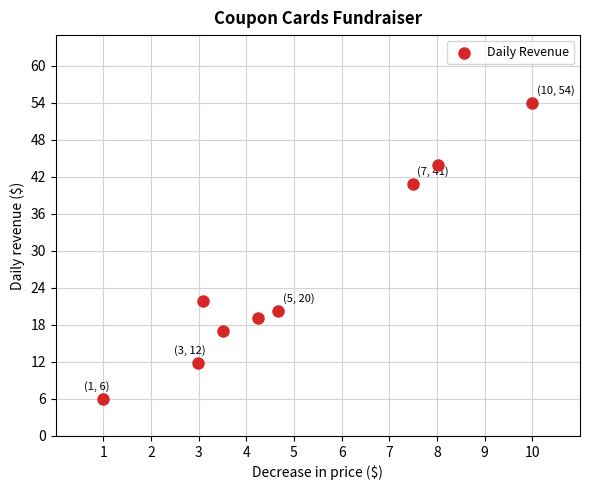

What is the average Y value?

26.1